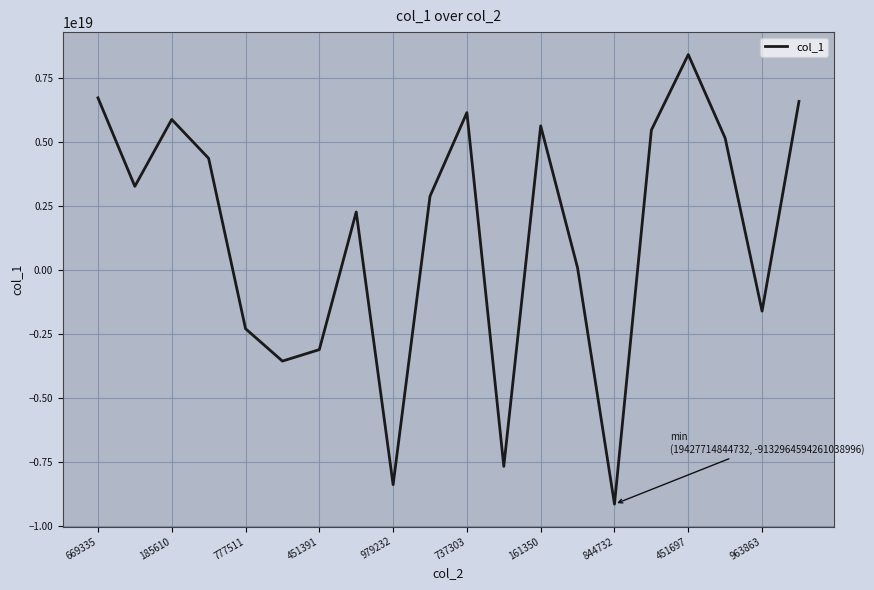

What is the value of the 17th point from the left?

8402350759825343488